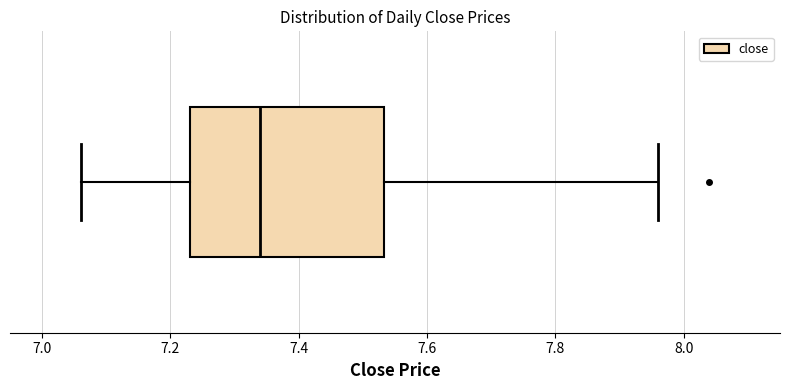

Where is the right edge of the box on the x-axis? The values are not printed on the chart, so give them approximately, as read against the axis.

7.54